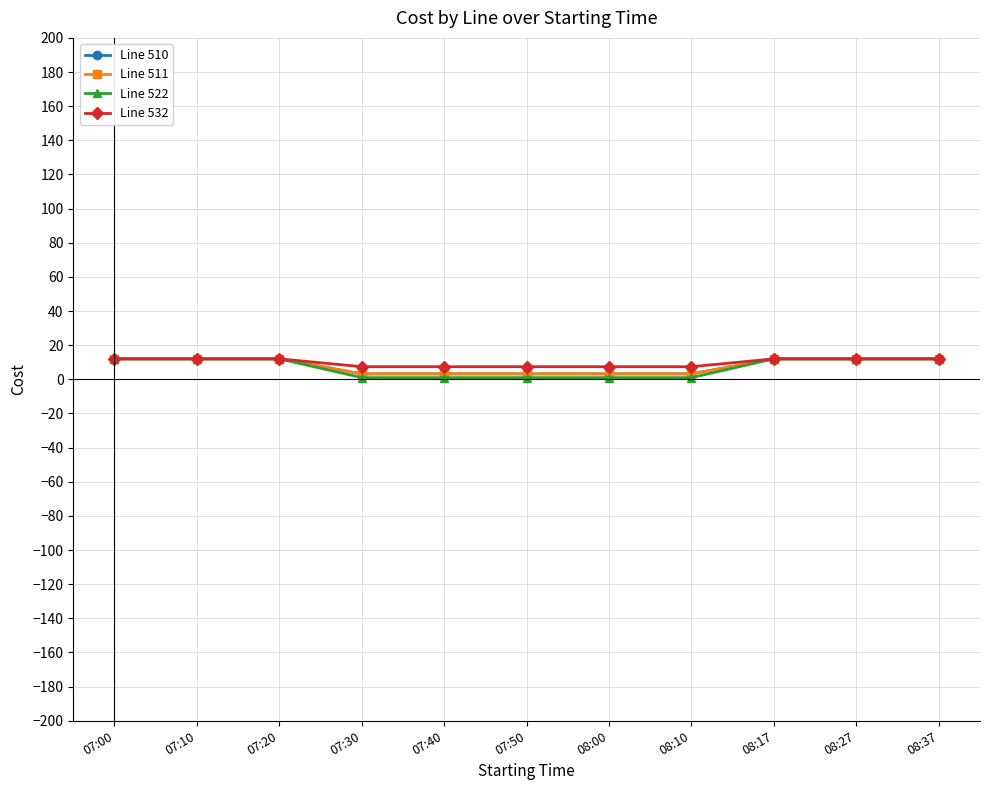

What is the difference between the maximum and minimum values in the Line 522 series?

11.0